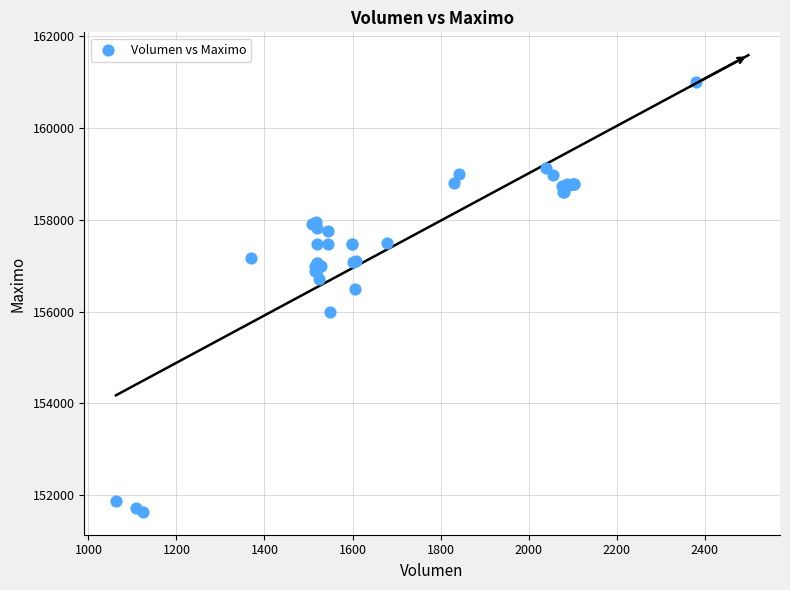

What Y value in the scatter plot is closest to 156316?

156500